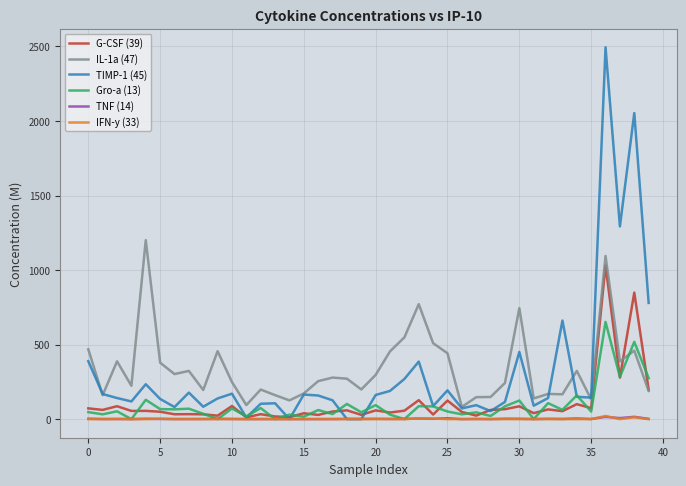

Which series has the largest range (max minus min)?

TIMP-1 (45)